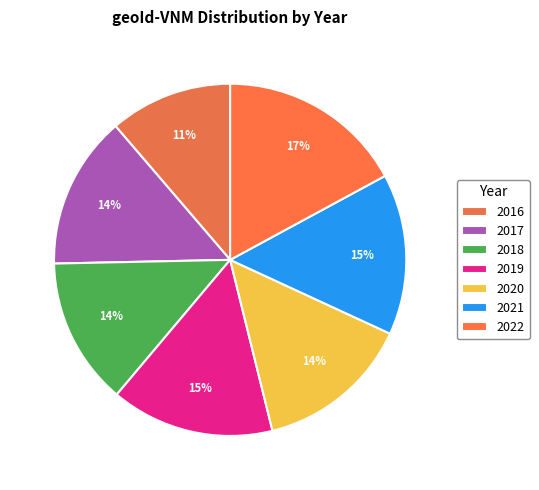

How many slices are in this pie chart?

7